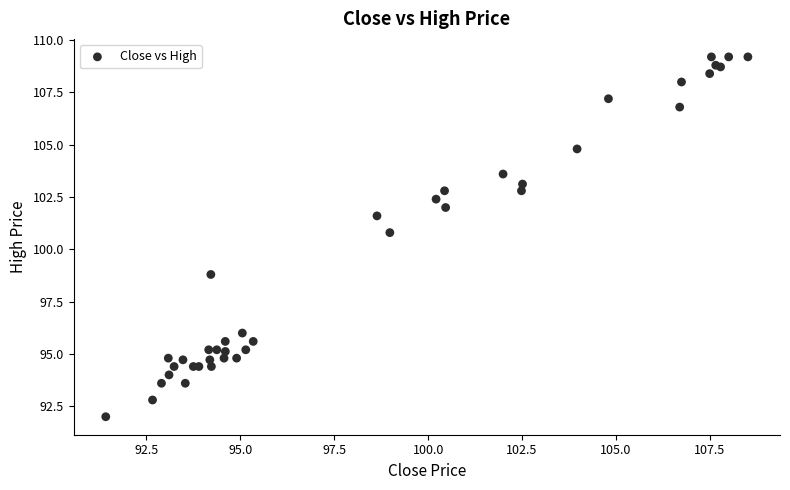

What Y value in the scatter plot is closest to 100?

100.8